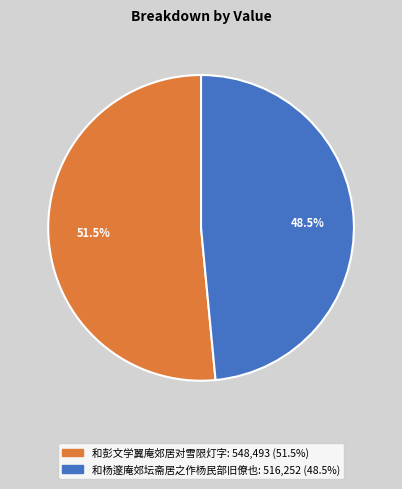

What percentage is NOT represented by 和彭文学翼庵郊居对雪限灯字?

48.5%